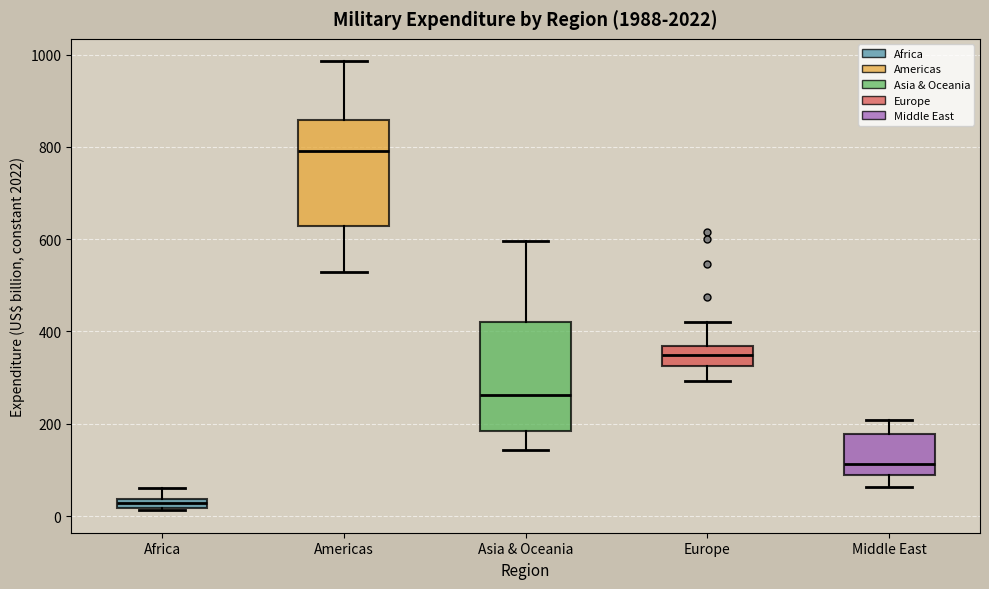

Which box's median line is the lowest?

Africa